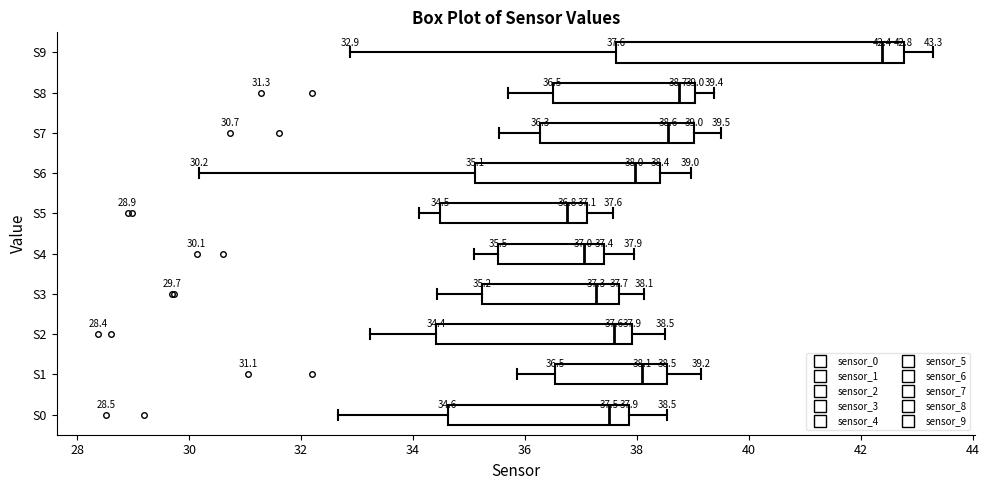

Which box's median line is the furthest to the right?

S9